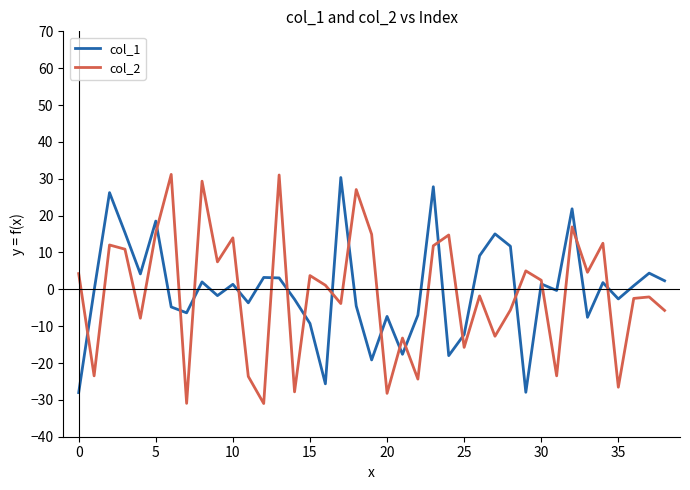

What is the maximum value for col_1?

30.3